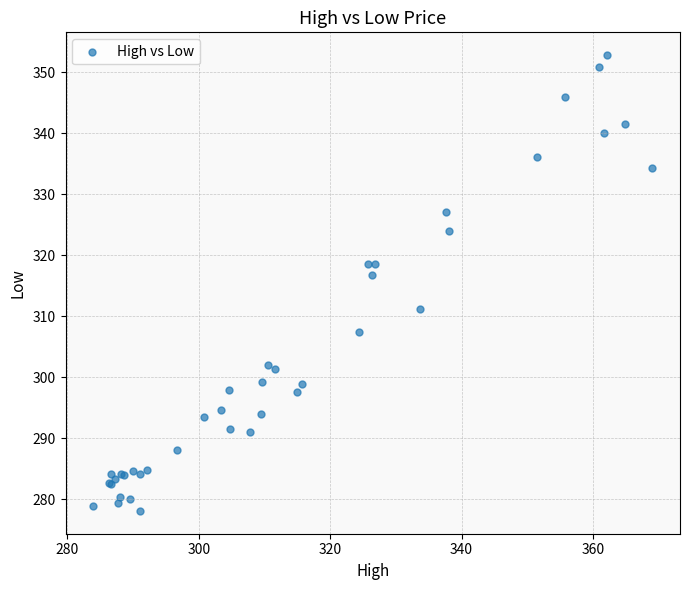

What Y value in the scatter plot is closest to 315?

316.7